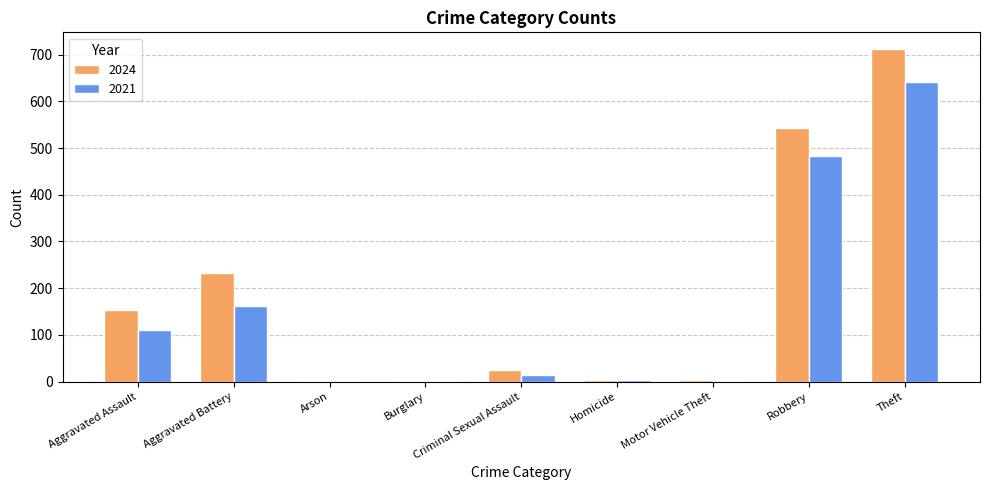

Count the number of data series in this chart.

2